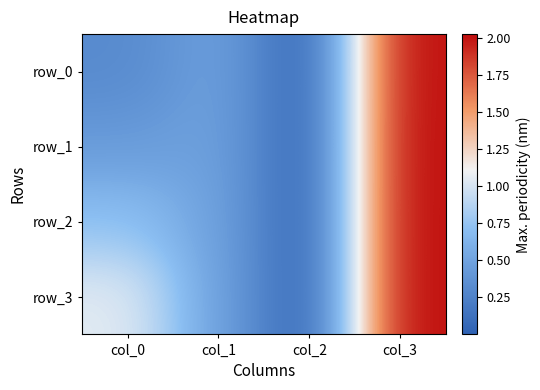

Rank the categories by row_2 value from lowest to highest.

col_2, col_1, col_0, col_3